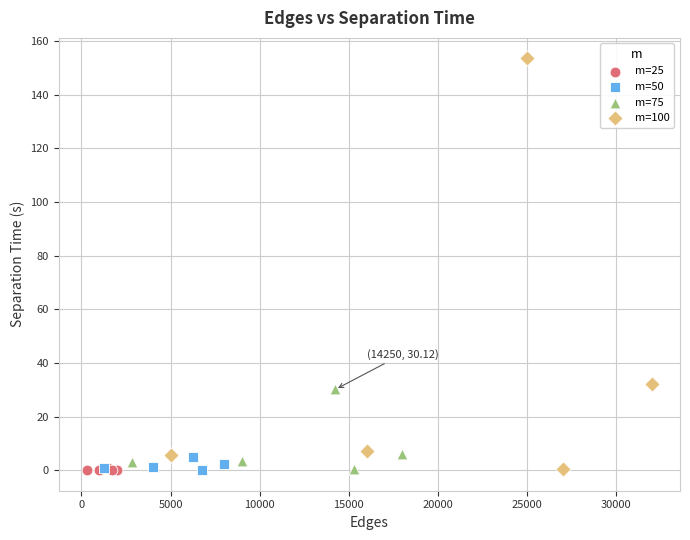

Which series has the widest spread of Y values?

m=100